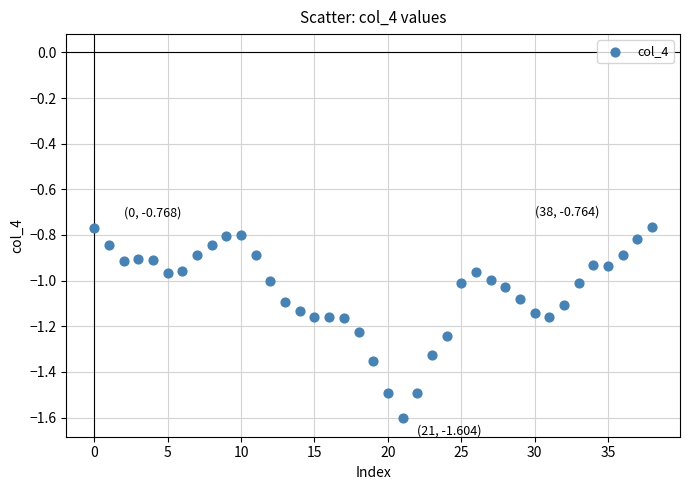

What is the range of Y values (max minus min)?

0.8